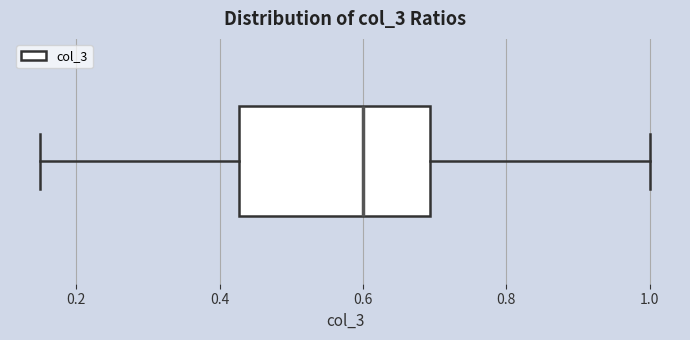

Where does the median line of the box sit on the x-axis? The values are not printed on the chart, so give them approximately, as read against the axis.

0.60